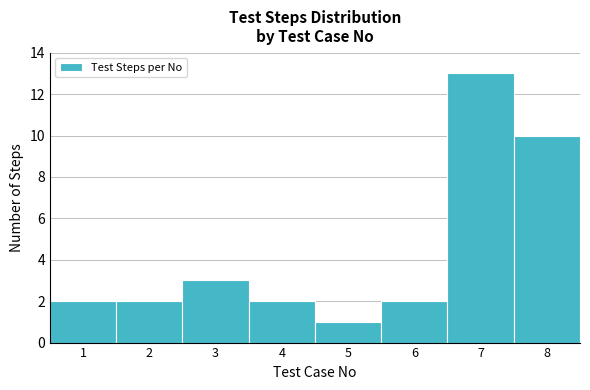

Reading left to right, list all the values displayed in this chart.

1=2	2=2	3=3	4=2	5=1	6=2	7=13	8=10